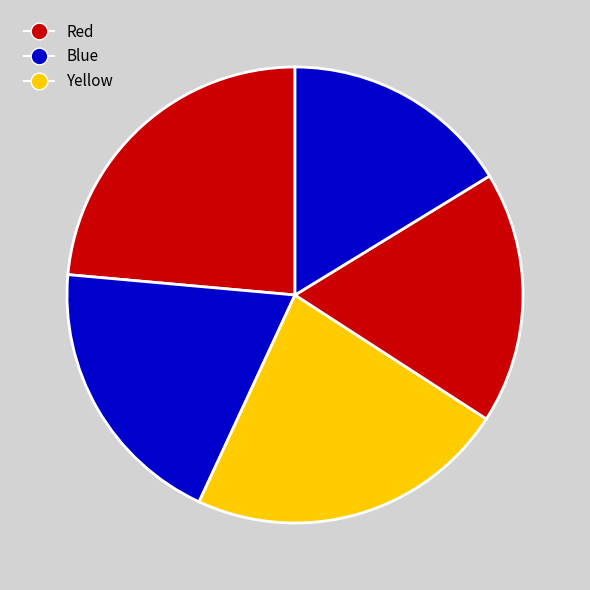

How many slices are in this pie chart?

5